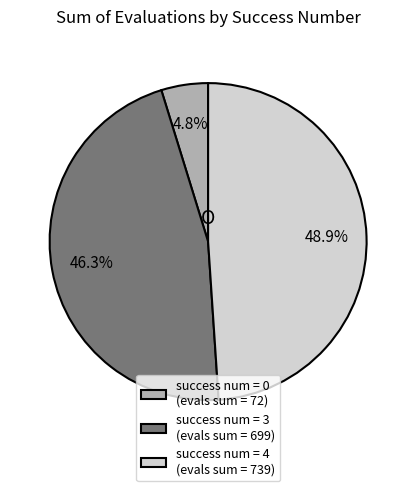

Rank the categories by value from lowest to highest.

success num = 0 (evals sum = 72), success num = 3 (evals sum = 699), success num = 4 (evals sum = 739)